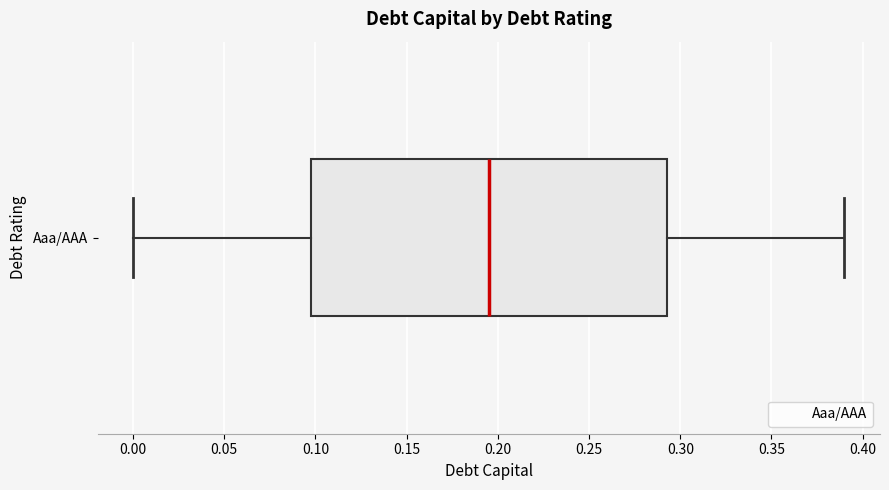

Read this box plot against the x-axis: the position of the median line, the range covered by the box, and the ends of both whiskers. The values are not printed on the chart, so give them approximately, as read against the axis.

median 0.195, box 0.100 to 0.295, whiskers 0.000 to 0.390